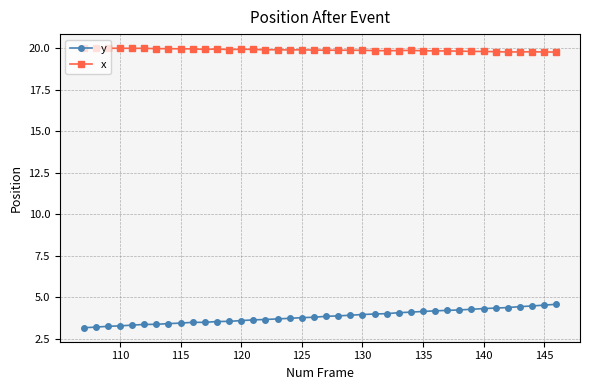

Which series has the widest spread of values?

y